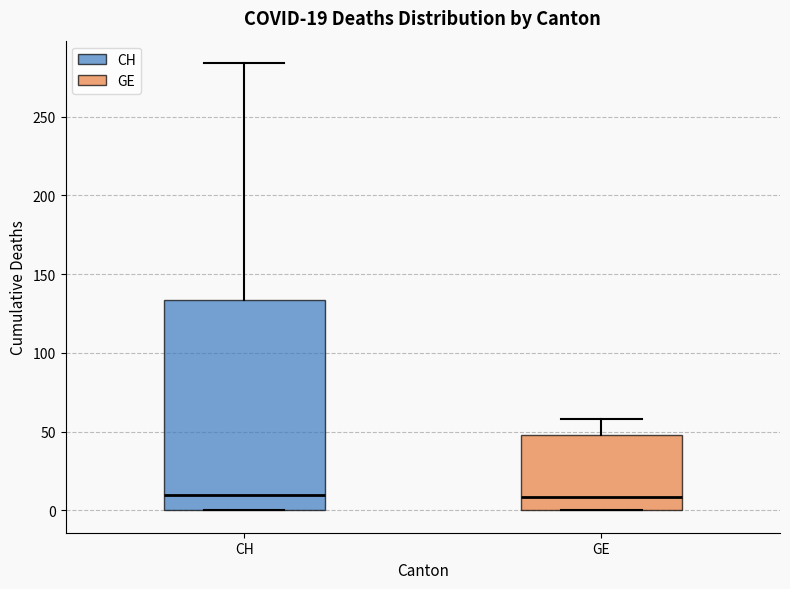

Comparing the boxes themselves (not the whiskers), which one is the tallest?

CH